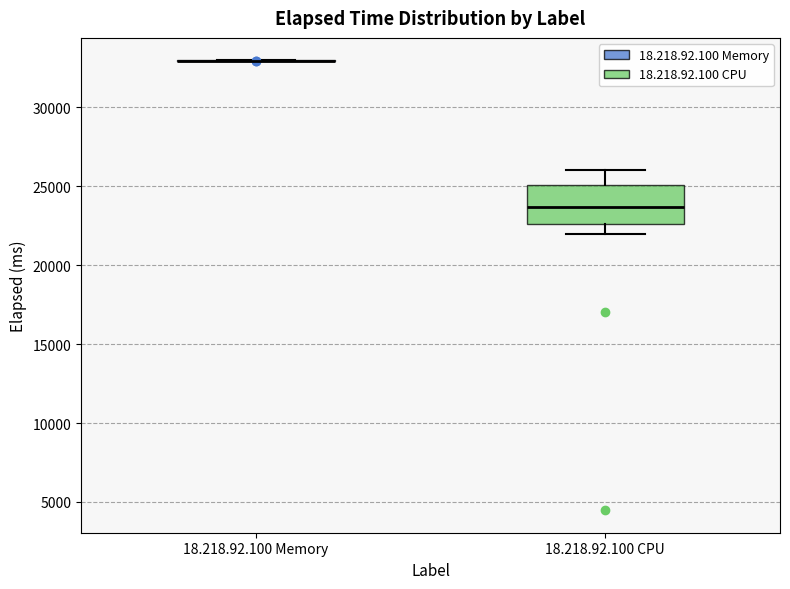

Reading left to right, transcribe this box plot: for each box, give where its median line is, the range the box spans, and where its two whiskers end, as read against the y-axis. The values are not printed on the chart, so give them approximately, as read against the axis.

18.218.92.100 Memory: box collapsed to a line at 33000, whiskers 33000 to 33000
18.218.92.100 CPU: median 23500, box 22500 to 25000, whiskers 22000 to 26000